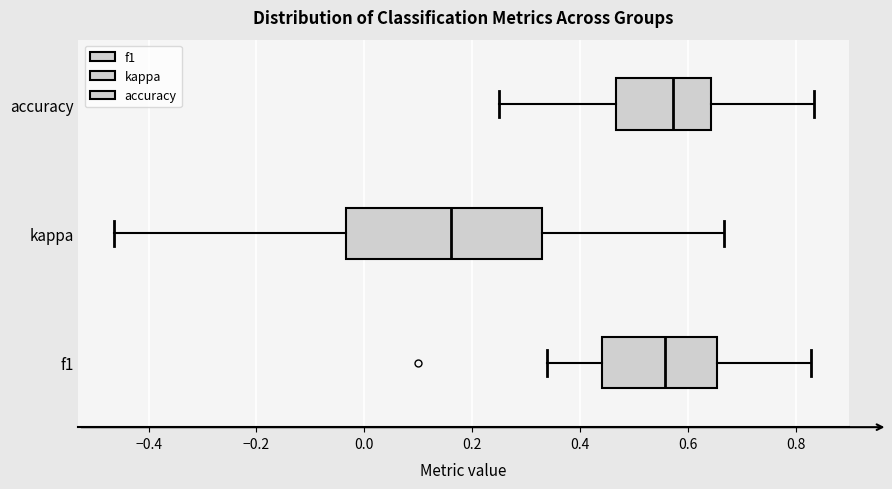

Reading bottom to top, read every box against the x-axis: the position of its median line, the range the box covers, and the ends of its whiskers. The values are not printed on the chart, so give them approximately, as read against the axis.

f1: median 0.56, box 0.44 to 0.66, whiskers 0.34 to 0.82
kappa: median 0.16, box -0.04 to 0.32, whiskers -0.46 to 0.66
accuracy: median 0.58, box 0.46 to 0.64, whiskers 0.26 to 0.84